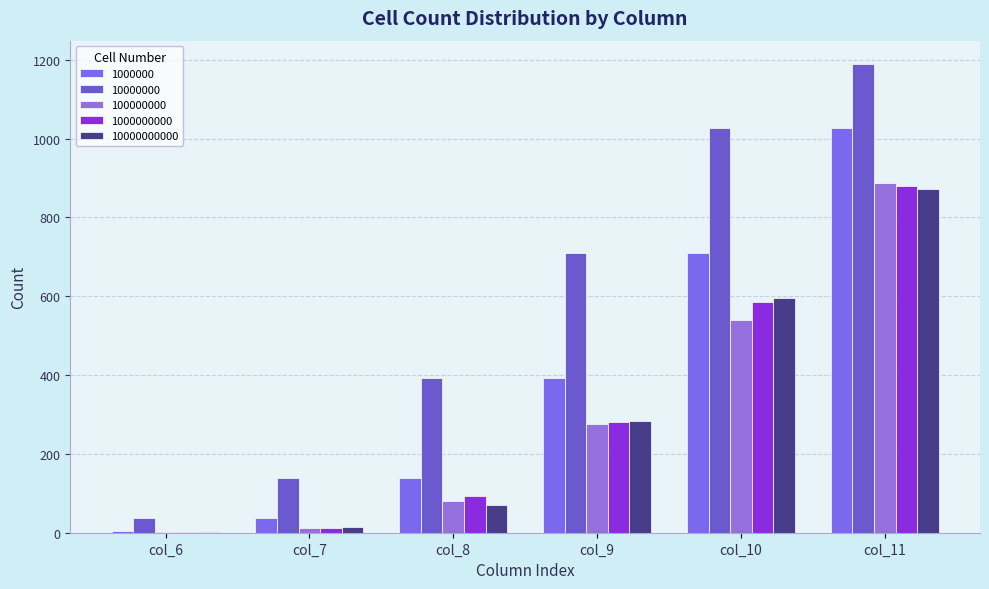

Are the bars grouped side by side (vs. stacked)?

Yes